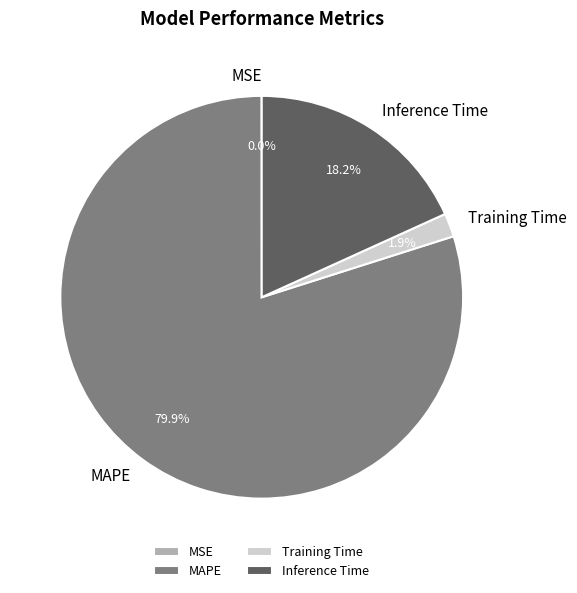

Is it true that Training Time is 14% of the pie?

False